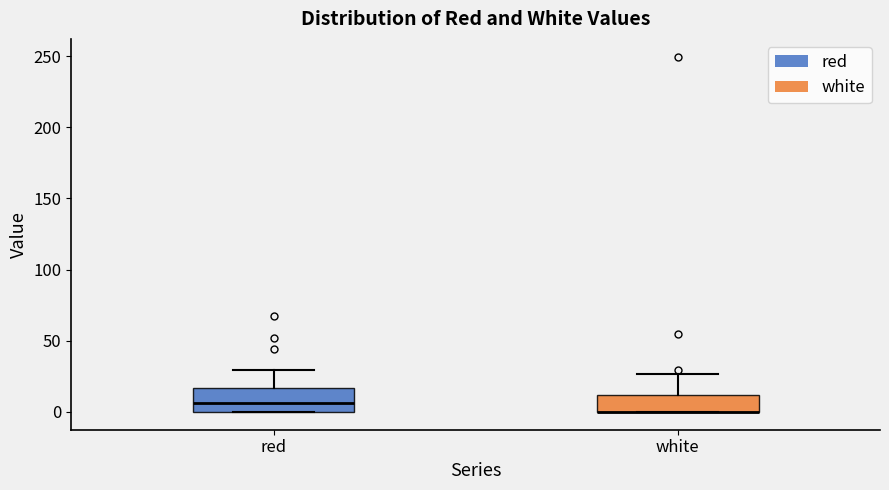

Reading left to right, read every box against the y-axis: the position of its median line, the range the box covers, and the ends of its whiskers. The values are not printed on the chart, so give them approximately, as read against the axis.

red: median 5, box 0 to 15, whiskers 0 to 30
white: median 0 (drawn on the box's lower edge), box 0 to 10, whiskers 0 to 25